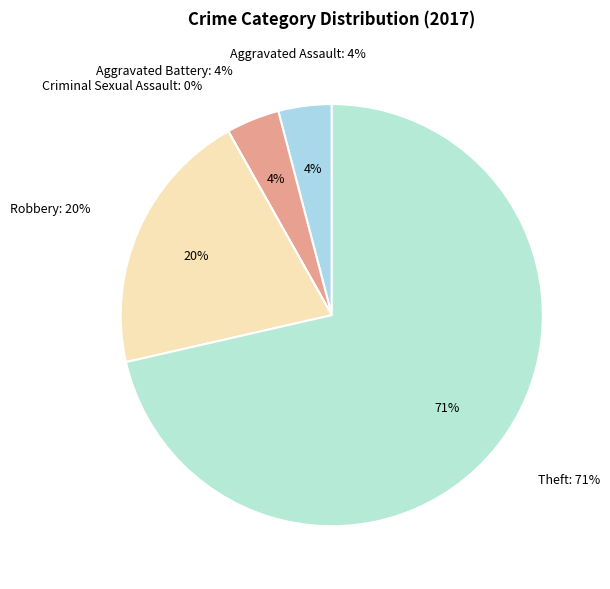

Is it true that Theft is 65% of the pie?

False